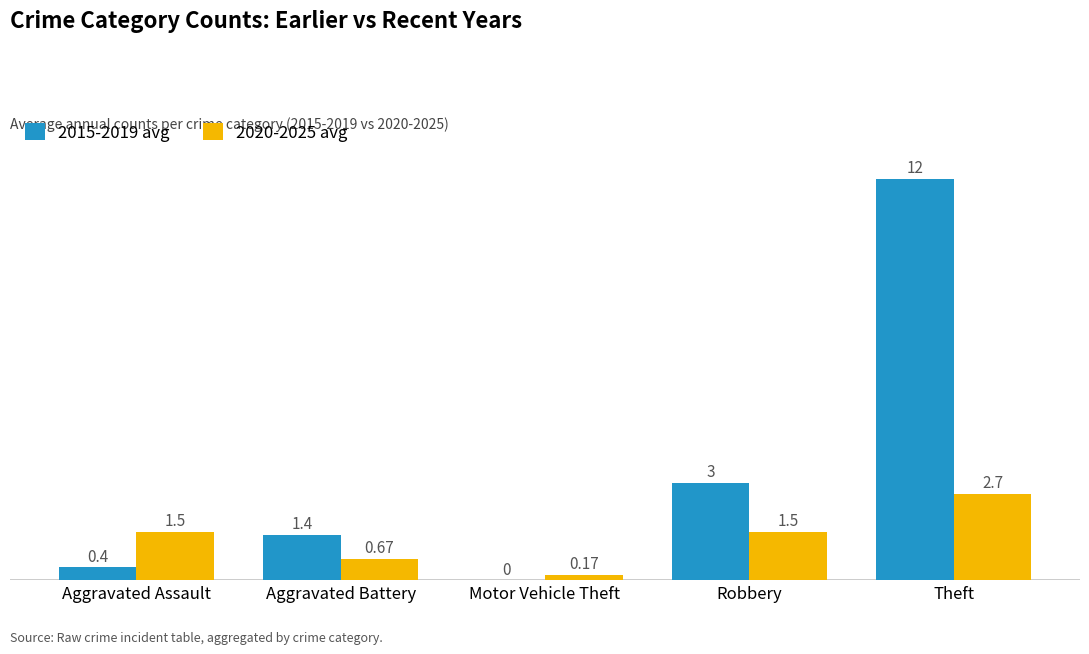

What is the sum of the 2020-2025 avg values at Robbery and Motor Vehicle Theft?

1.7